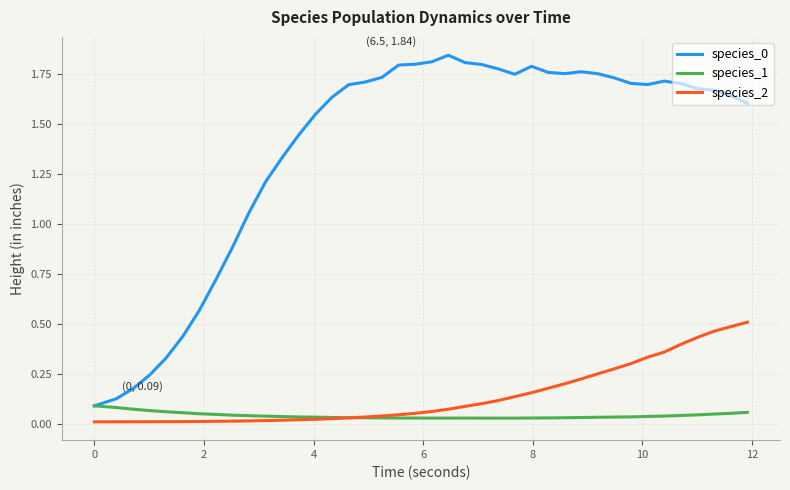

True or false: species_2 and species_0 cross at least once.

False